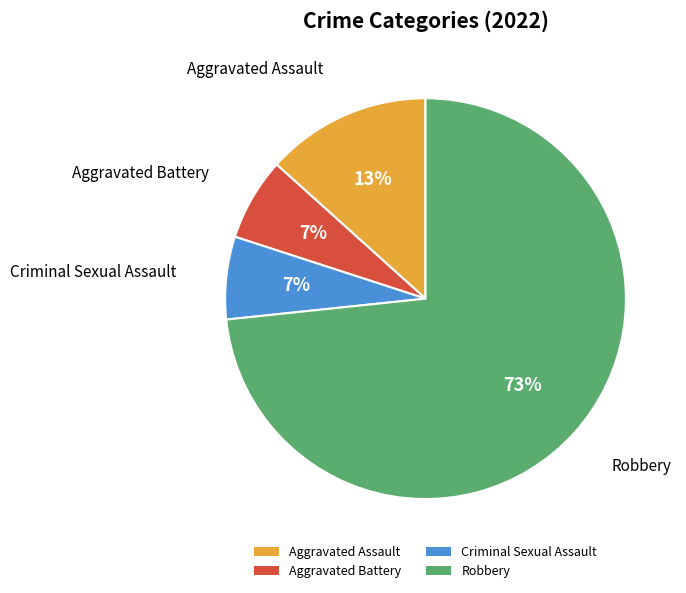

Do Aggravated Battery and Criminal Sexual Assault together represent more than half of the pie?

No